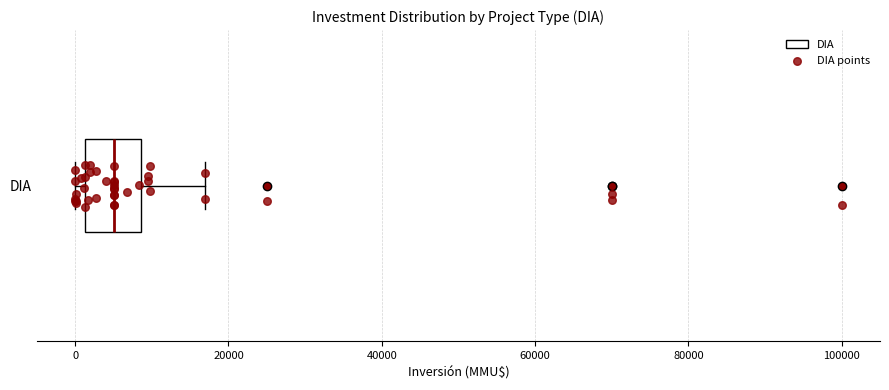

Read this box plot against the x-axis: the position of the median line, the range covered by the box, and the ends of both whiskers. The values are not printed on the chart, so give them approximately, as read against the axis.

median 6000, box 2000 to 8000, whiskers 0 to 18000